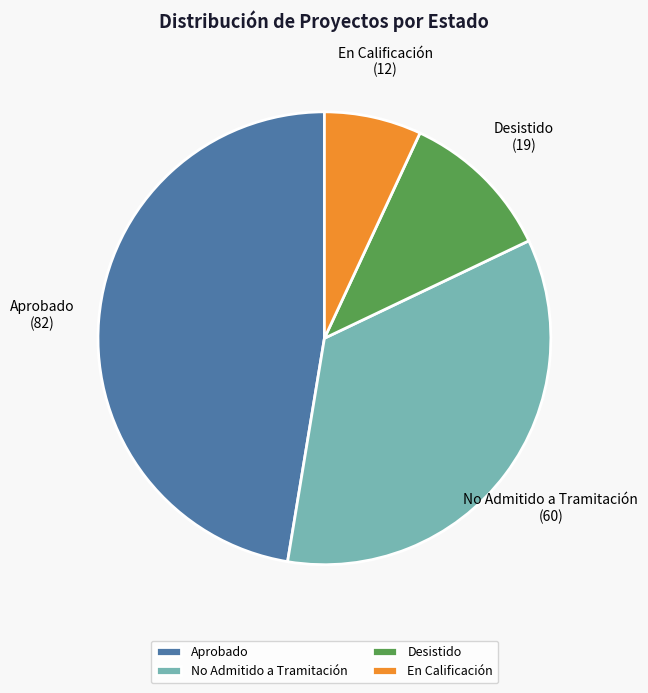

Count the number of slices in the pie.

4